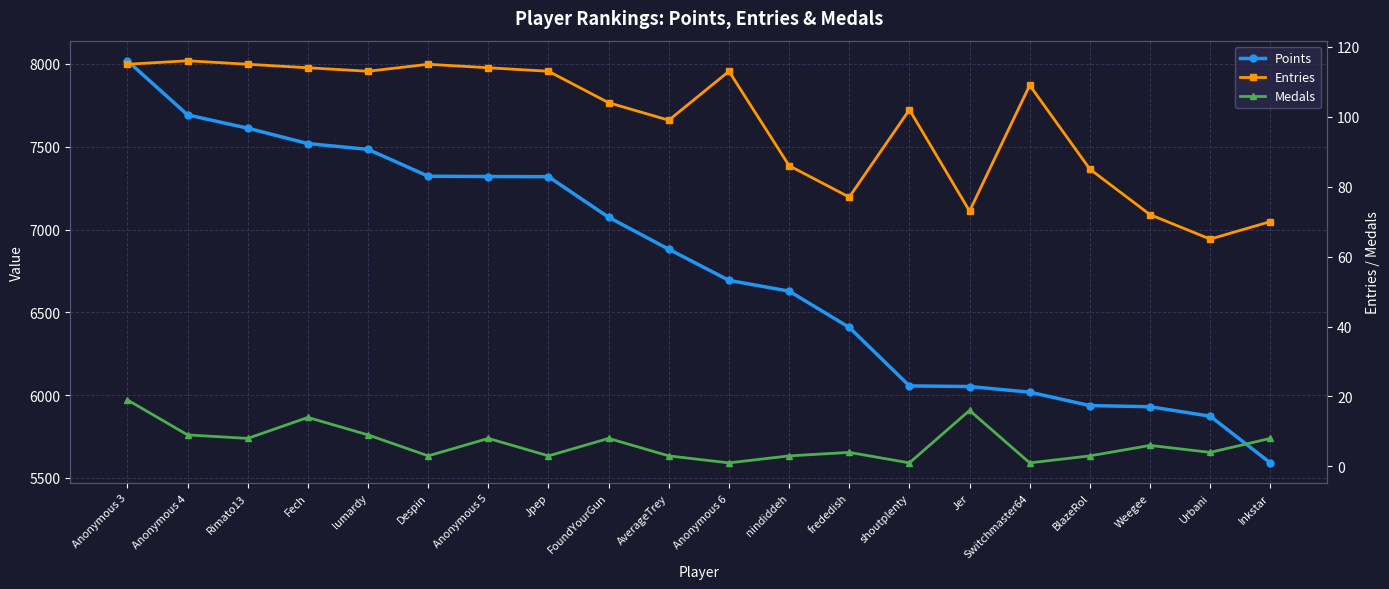

True or false: Medals and Entries cross at least once.

False